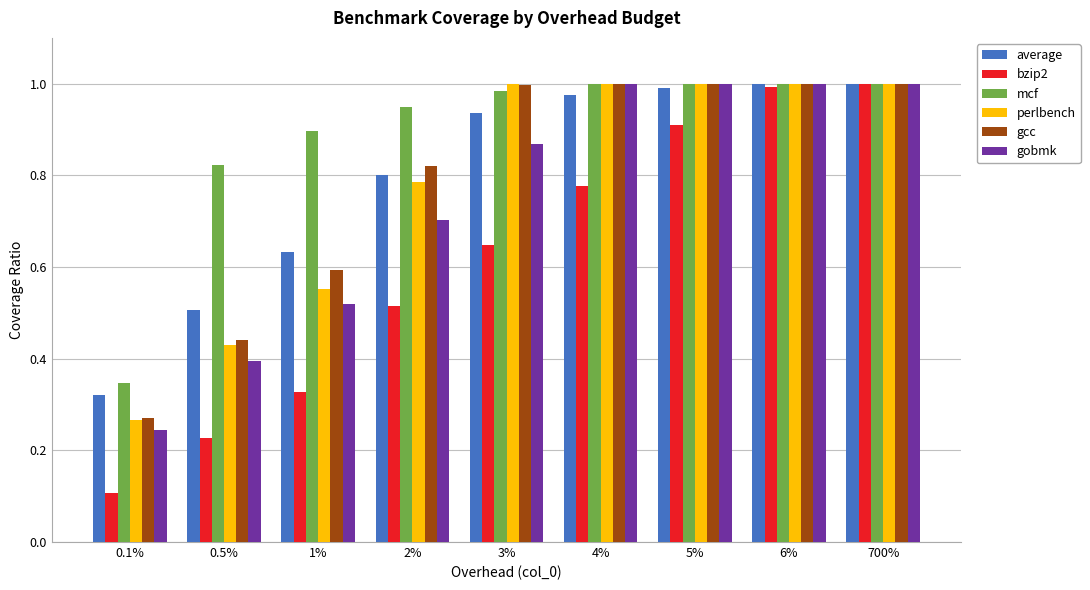

Where is bzip2 nearest to the value 0?

0.1%